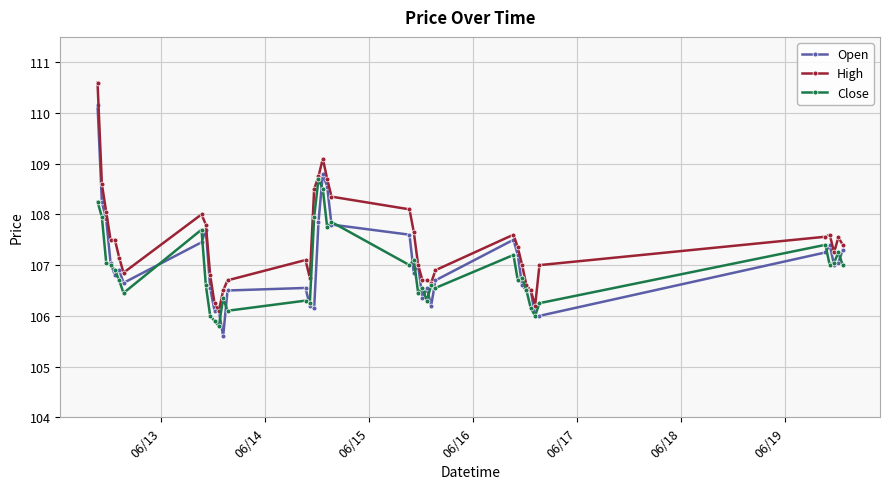

Which series has the largest total across all categories?

High